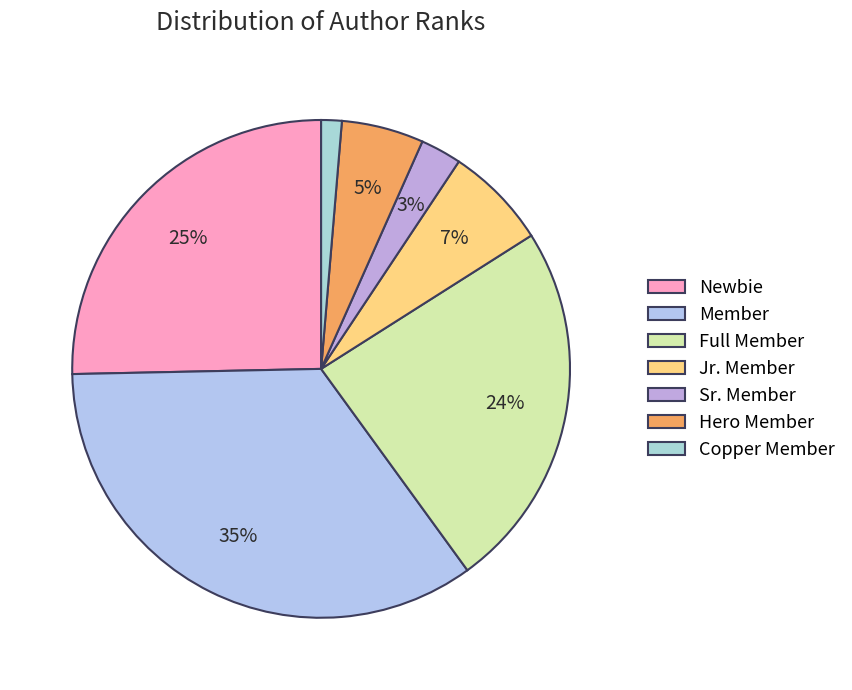

Is the sum of Jr. Member and Sr. Member greater than half?

No